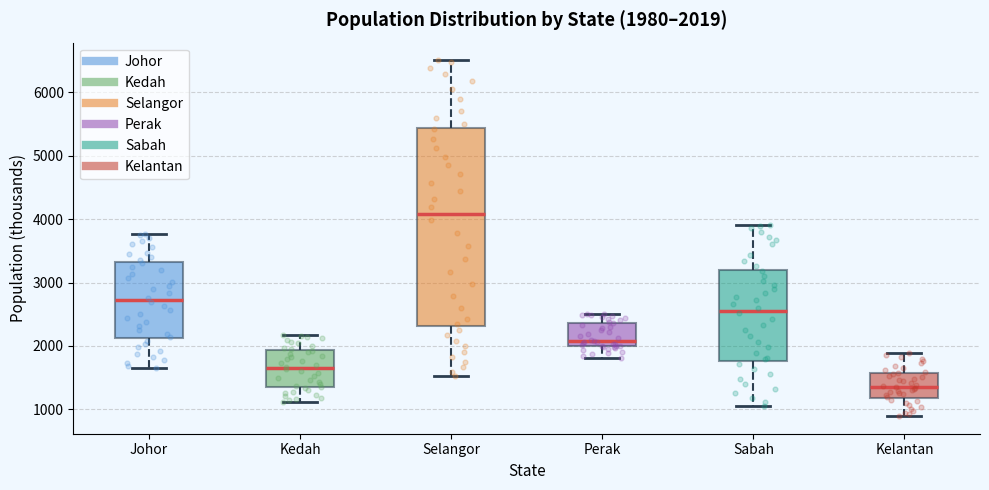

Which box has the highest median line?

Selangor